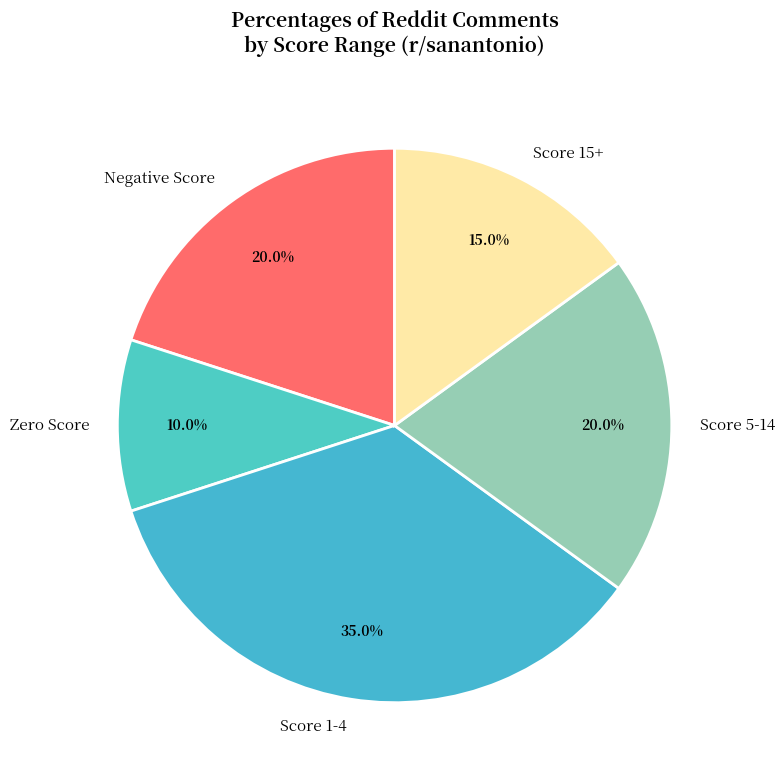

Which slice is the smallest?

Zero Score